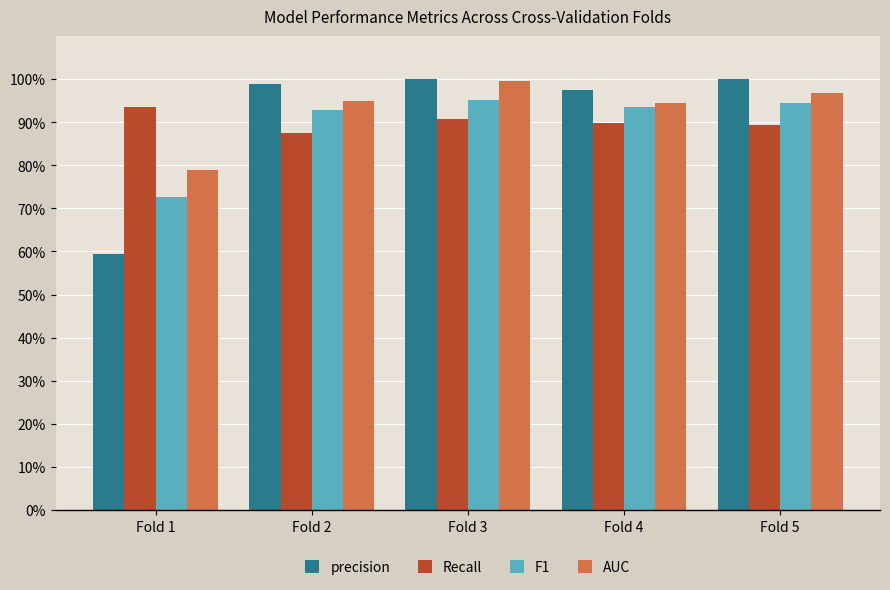

Does the chart contain stacked bars?

No